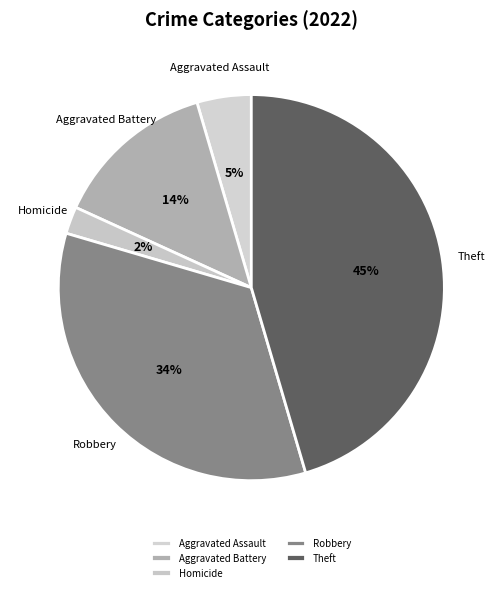

Combined, do Robbery and Homicide account for over 50%?

No